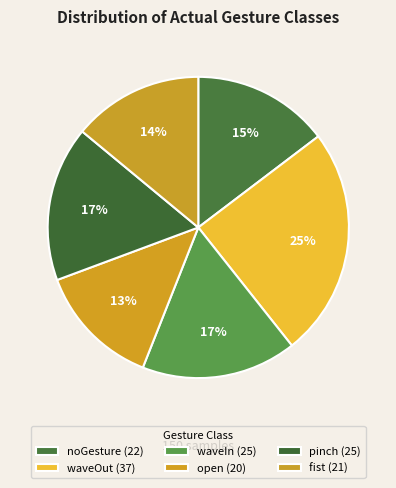

What is the change in value from noGesture to fist?

-1